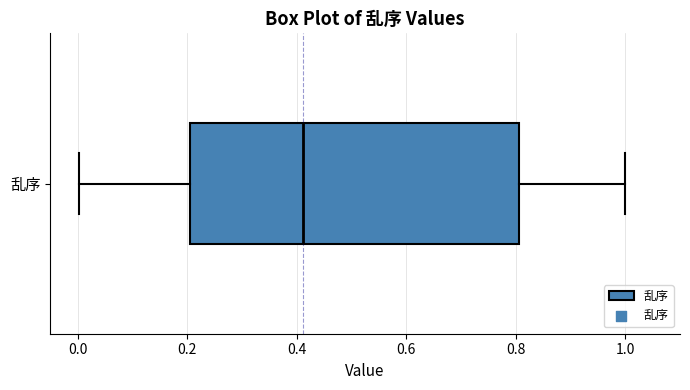

Transcribe this box plot: give where the median line is, the range the box spans, and where the two whiskers end, as read against the x-axis. The values are not printed on the chart, so give them approximately, as read against the axis.

median 0.42, box 0.20 to 0.80, whiskers 0.00 to 1.00